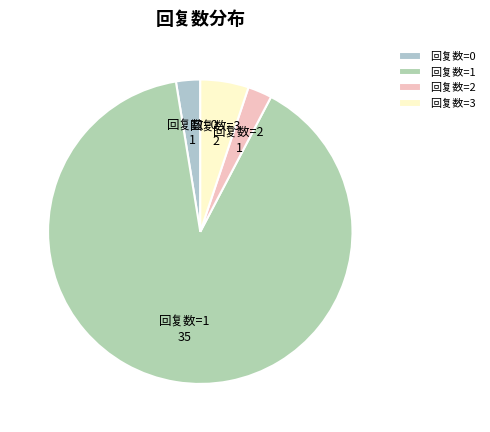

Which slice is the largest?

回复数=1